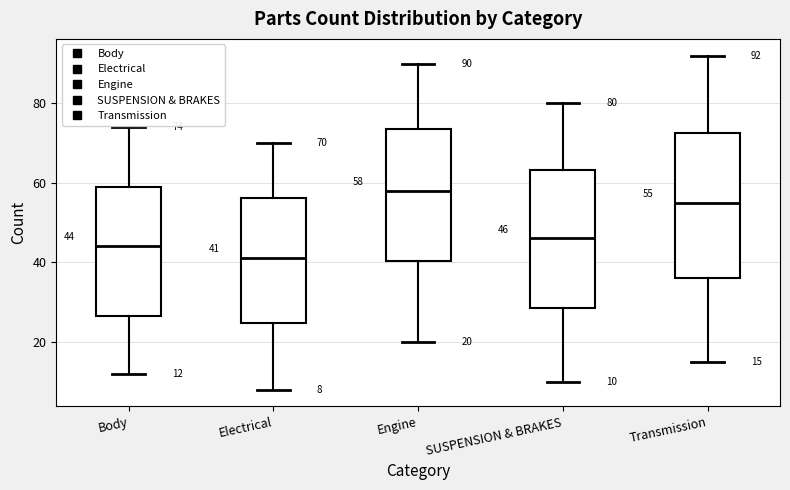

Which box's median line is the lowest?

Electrical